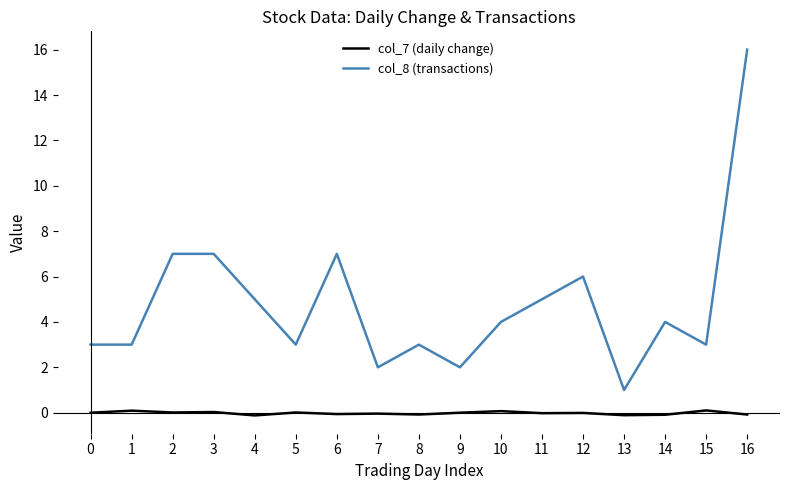

Is the value of col_8 (transactions) at 10 greater than the value of col_7 (daily change) at 6?

Yes